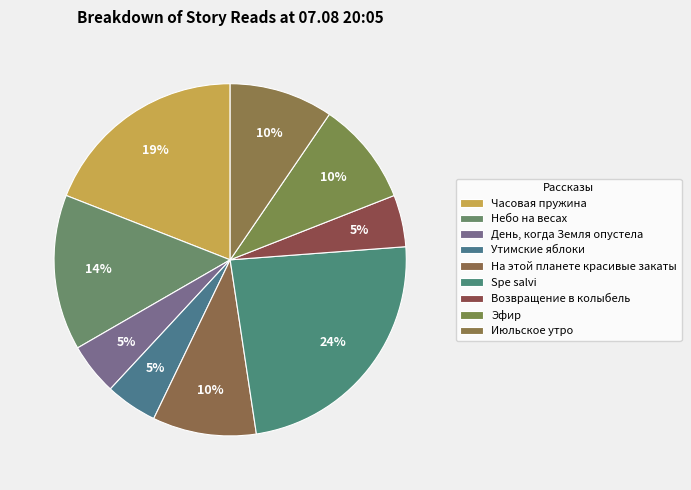

What percentage is NOT represented by Spe salvi?

76.2%